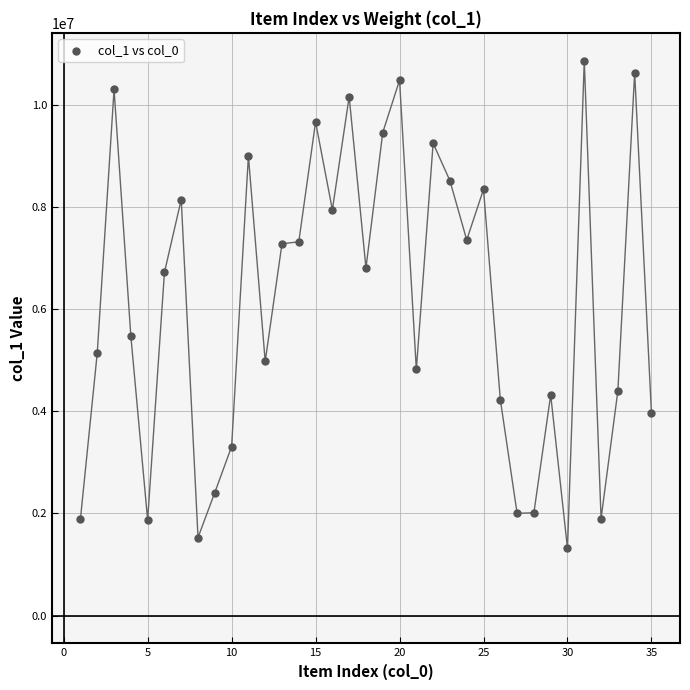

What is the range of Y values (max minus min)?

9543309